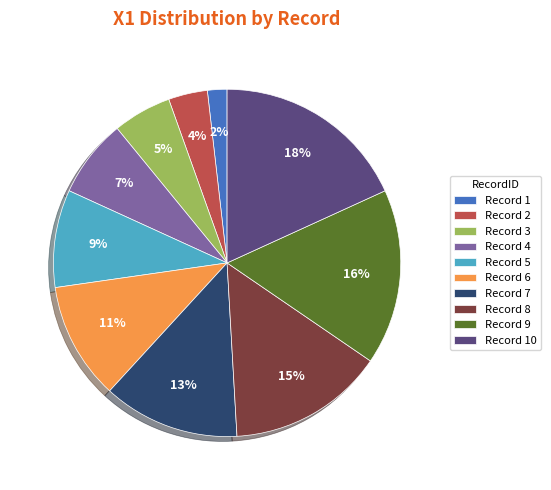

Combined, do Record 8 and Record 2 account for over 50%?

No